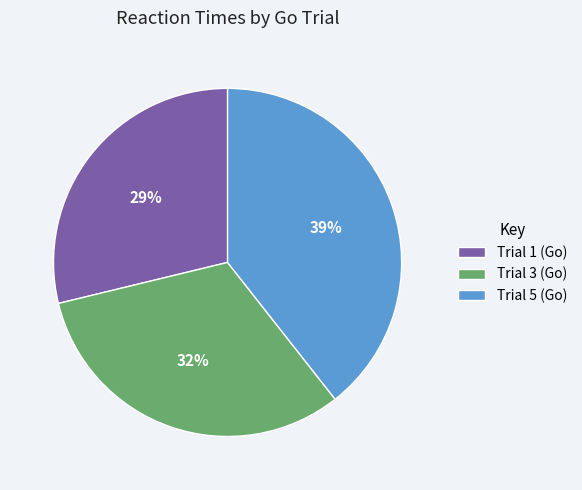

To the nearest percent, what is the average slice percentage?

33%